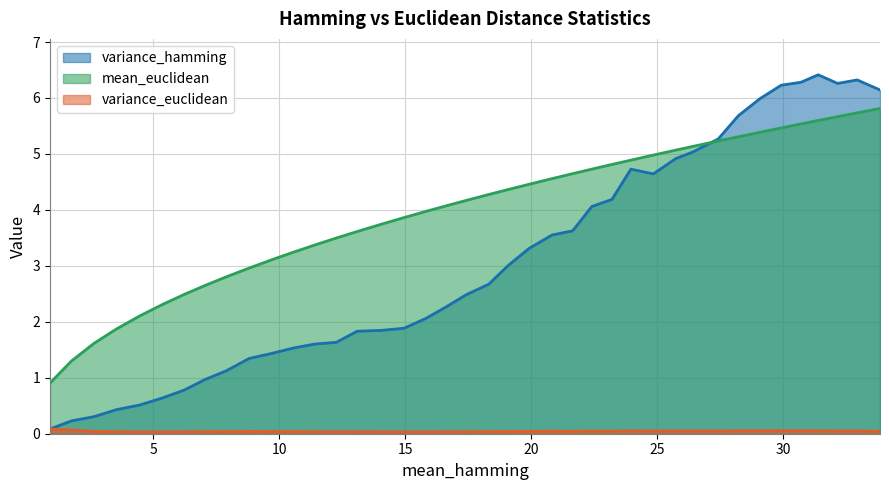

What are all the series names shown in the legend?

variance_hamming, mean_euclidean, variance_euclidean